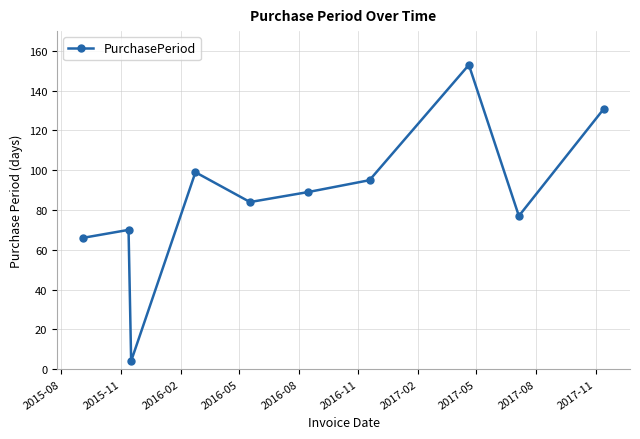

How many lines are shown in the chart?

1